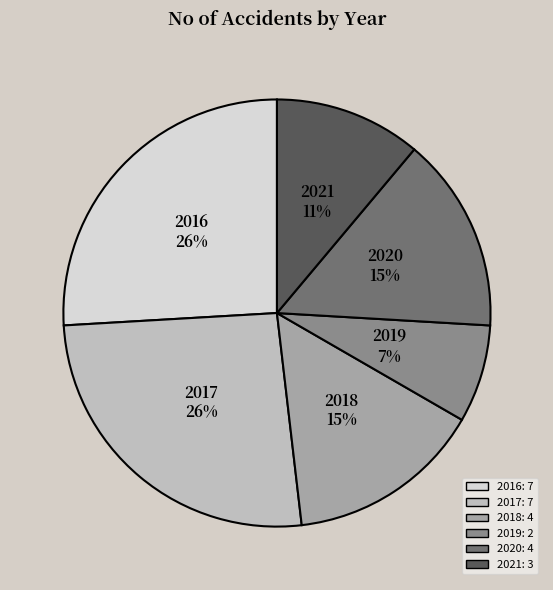

Combined, do 2016 and 2019 account for over 50%?

No